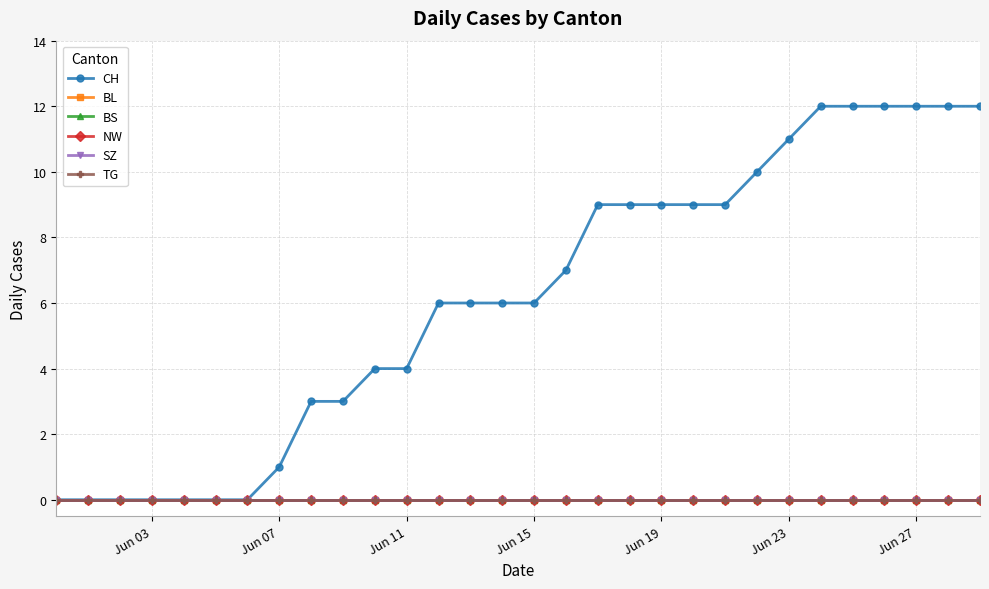

Is this an area chart (filled region under the line)?

No